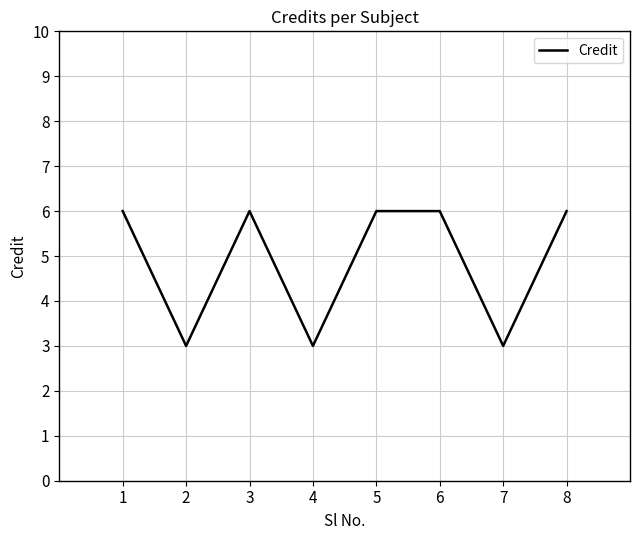

What is the sum of all values?

39